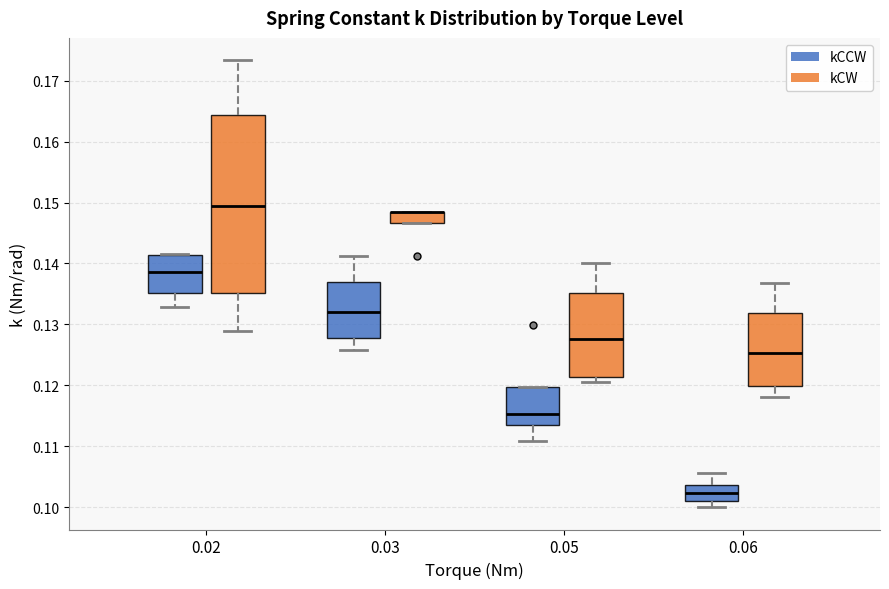

Reading left to right, read every box against the y-axis: the position of its median line, the range the box covers, and the ends of its whiskers. The values are not printed on the chart, so give them approximately, as read against the axis.

0.02 (kCCW): median 0.139, box 0.135 to 0.141, whiskers 0.133 to 0.141
0.02 (kCW): median 0.149, box 0.135 to 0.164, whiskers 0.129 to 0.173
0.03 (kCCW): median 0.132, box 0.128 to 0.137, whiskers 0.126 to 0.141
0.03 (kCW): median 0.148 (drawn on the box's upper edge), box 0.147 to 0.149, whiskers 0.147 to 0.149
0.05 (kCCW): median 0.115, box 0.113 to 0.120, whiskers 0.111 to 0.120
0.05 (kCW): median 0.128, box 0.121 to 0.135, whiskers 0.120 to 0.140
0.06 (kCCW): median 0.102, box 0.101 to 0.104, whiskers 0.100 to 0.106
0.06 (kCW): median 0.125, box 0.120 to 0.132, whiskers 0.118 to 0.137